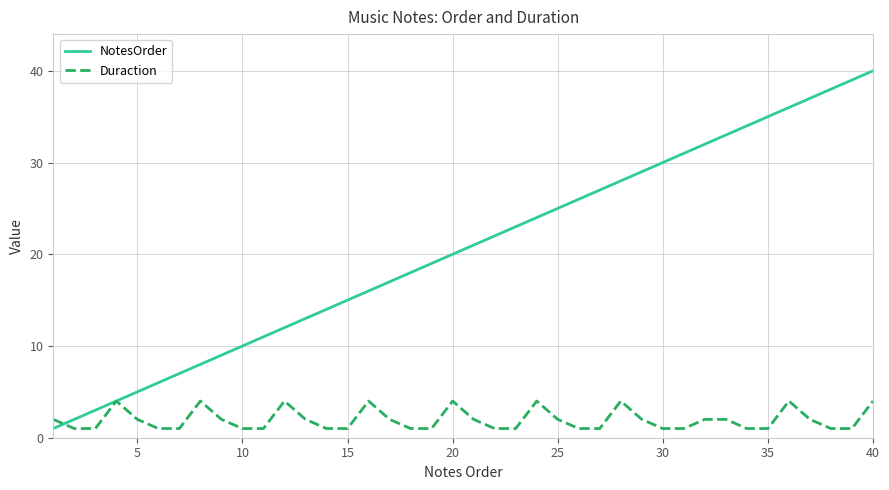

Which series has the widest spread of values?

NotesOrder